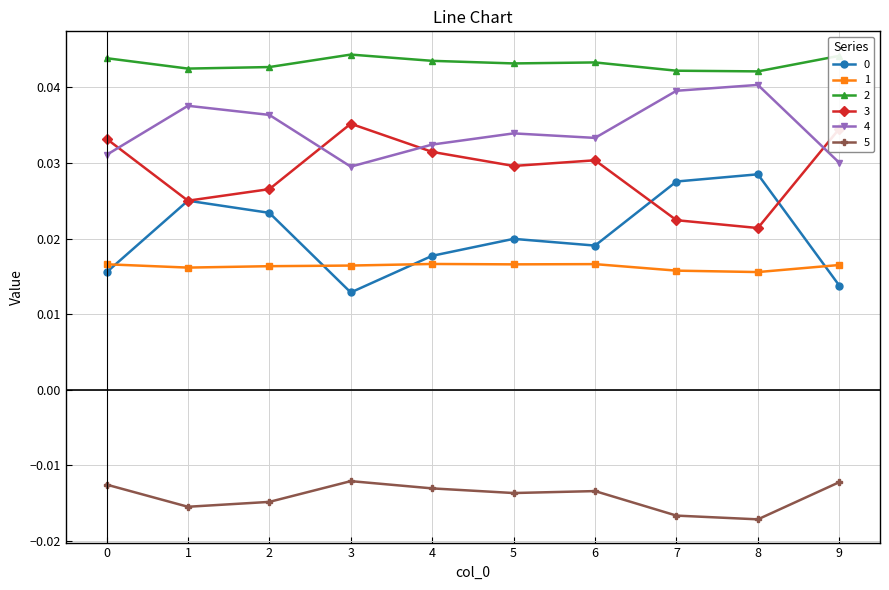

The value of 2 at 8 is 0.1. True or false?

False